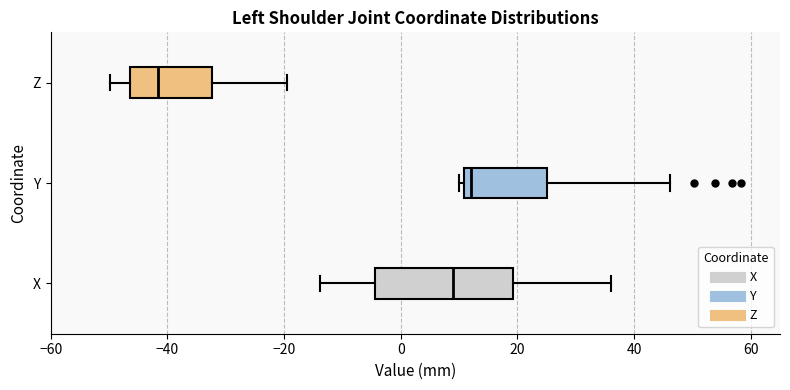

Reading bottom to top, transcribe this box plot: for each box, give where its median line is, the range the box spans, and where its two whiskers end, as read against the x-axis. The values are not printed on the chart, so give them approximately, as read against the axis.

X: median 8, box -4 to 20, whiskers -14 to 36
Y: median 12, box 10 to 26, whiskers 10 (just left of the box's left edge) to 46
Z: median -42, box -46 to -32, whiskers -50 to -20